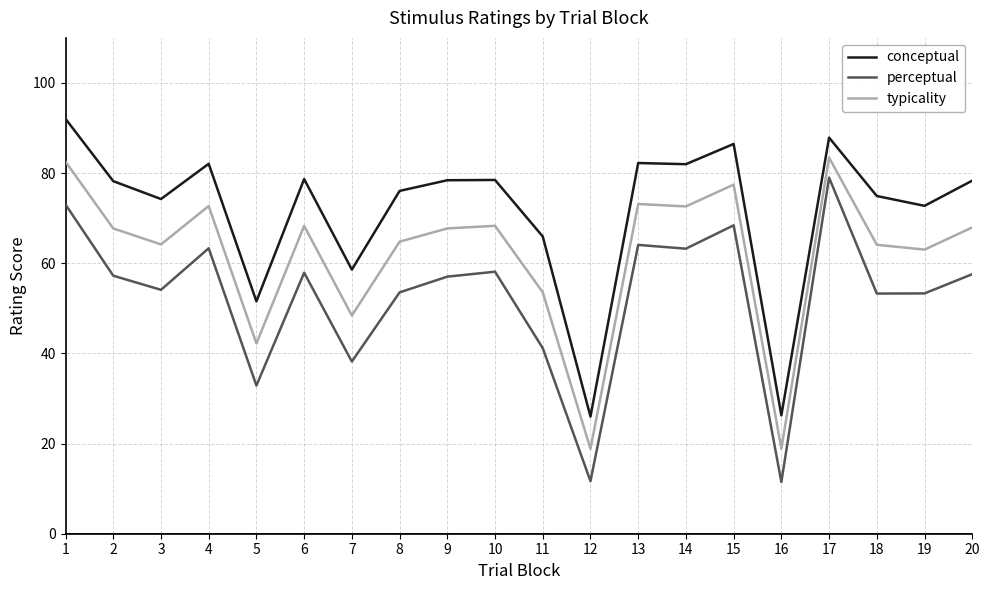

What is the difference between the maximum and minimum values in the typicality series?

64.6